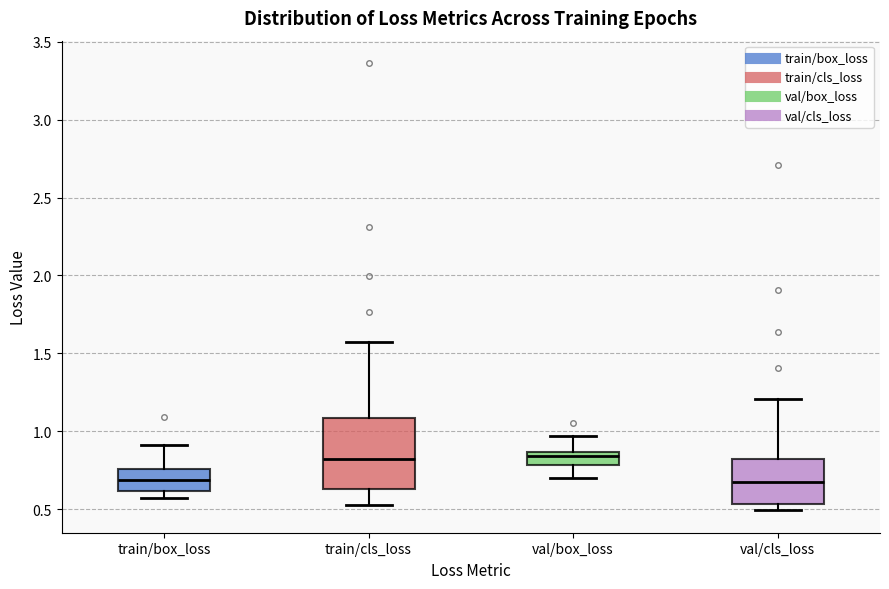

Reading left to right, transcribe this box plot: for each box, give where its median line is, the range the box spans, and where its two whiskers end, as read against the y-axis. The values are not printed on the chart, so give them approximately, as read against the axis.

train/box_loss: median 0.70, box 0.60 to 0.75, whiskers 0.55 to 0.90
train/cls_loss: median 0.80, box 0.65 to 1.10, whiskers 0.55 to 1.60
val/box_loss: median 0.85 (just below the box's upper edge), box 0.80 to 0.85, whiskers 0.70 to 0.95
val/cls_loss: median 0.65, box 0.55 to 0.80, whiskers 0.50 to 1.20